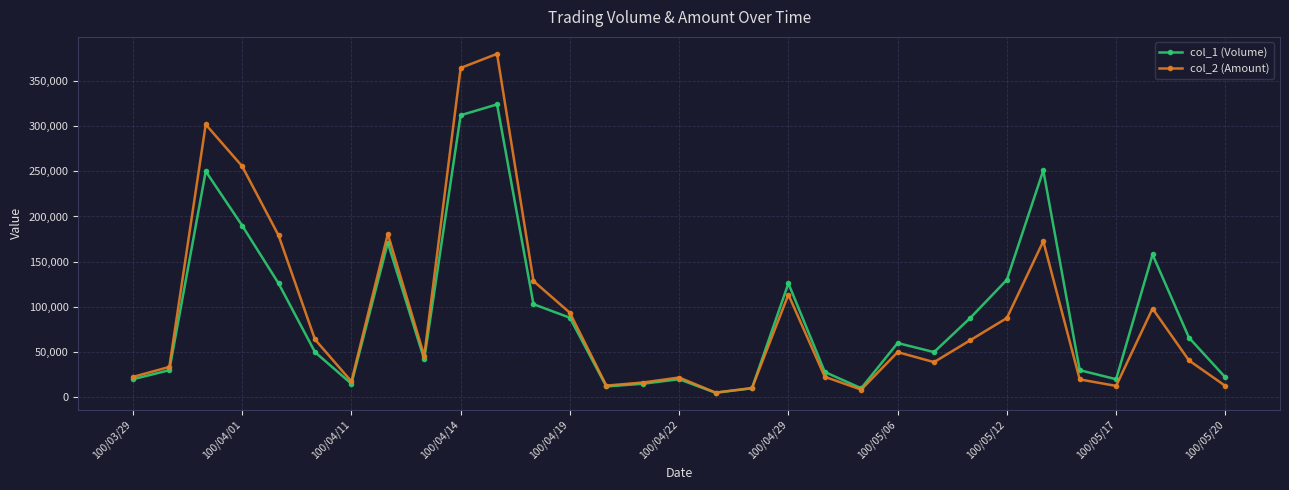

List the series in order of their peak value, lowest first.

col_1 (Volume), col_2 (Amount)